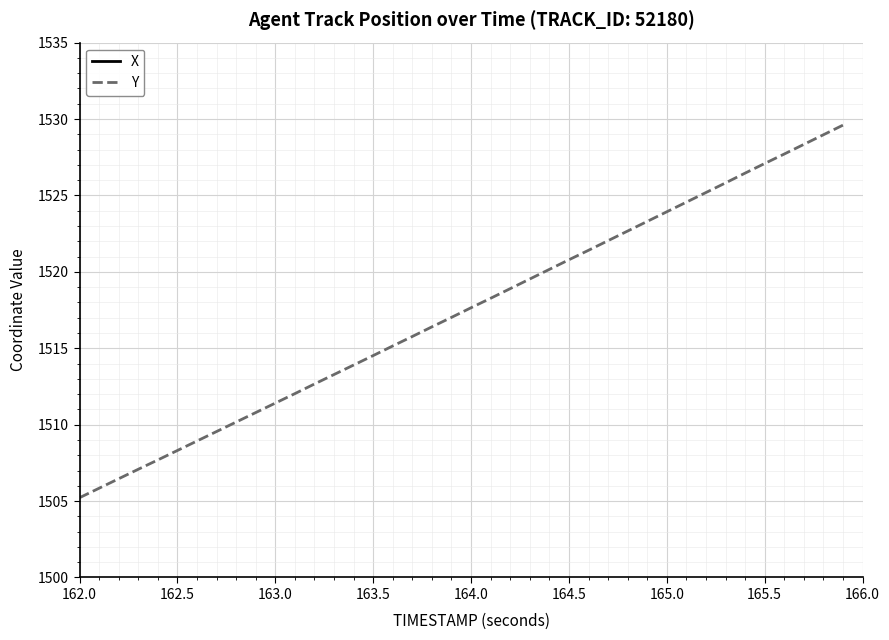

What is the maximum value for Y?

1529.6